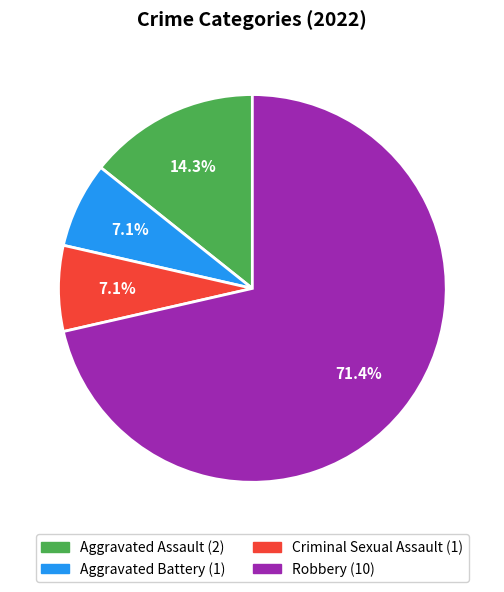

To the nearest percent, what is the average slice percentage?

25%